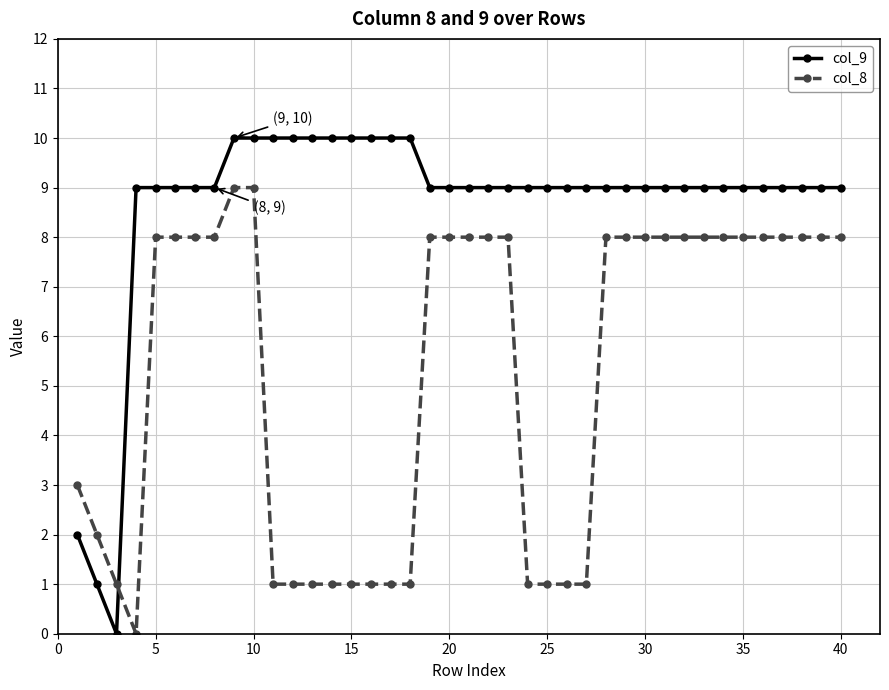

Reading right to left, transcribe all the data shown in this chart.

col_9: 9	9	9	9	9	9	9	9	9	9	9	9	9	9	9	9	9	9	9	9	9	9	10	10	10	10	10	10	10	10	10	10	9	9	9	9	9	0	1	2
col_8: 8	8	8	8	8	8	8	8	8	8	8	8	8	1	1	1	1	8	8	8	8	8	1	1	1	1	1	1	1	1	9	9	8	8	8	8	0	1	2	3